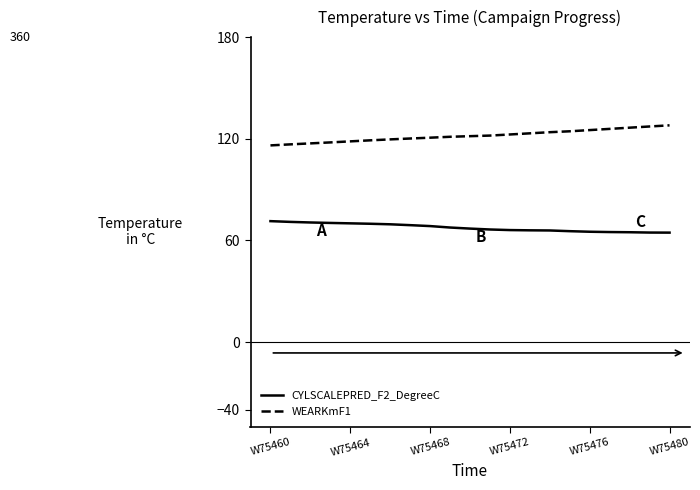

List the series in order of their overall mean, highest first.

WEARKmF1, CYLSCALEPRED_F2_DegreeC